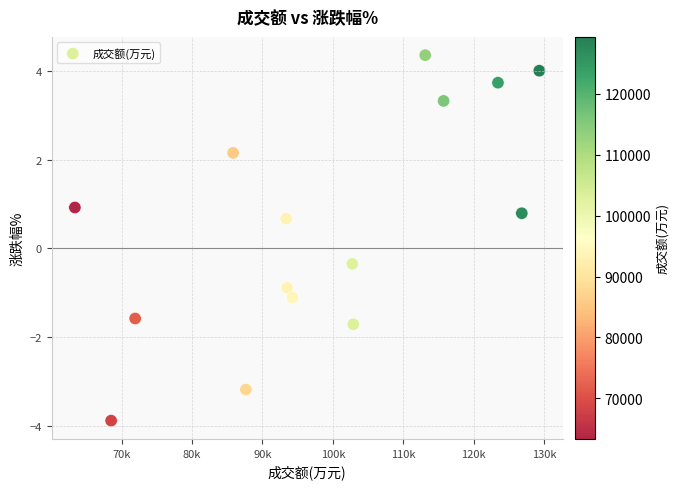

What is the range of Y values (max minus min)?

8.2